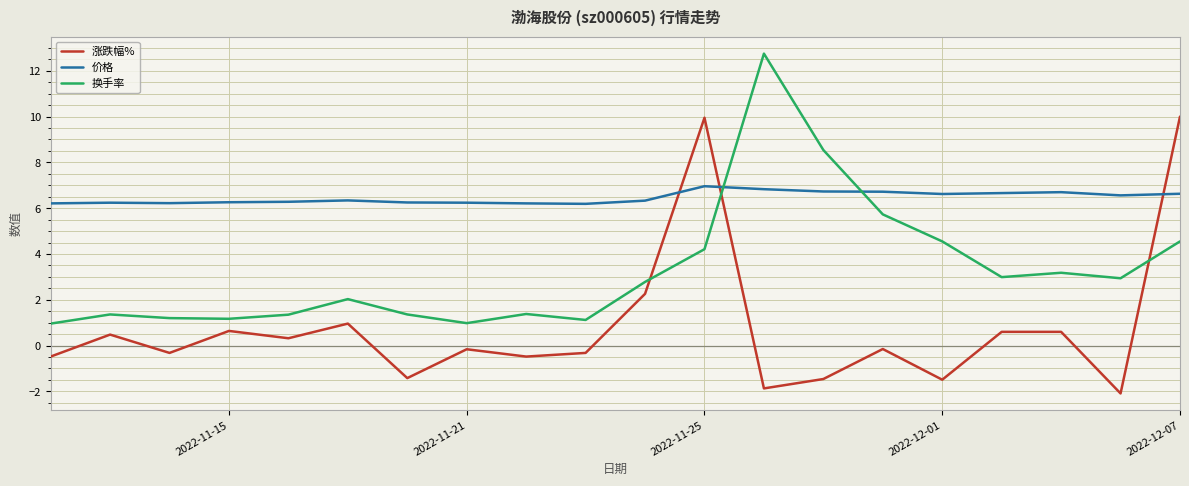

Count the number of data series in this chart.

3